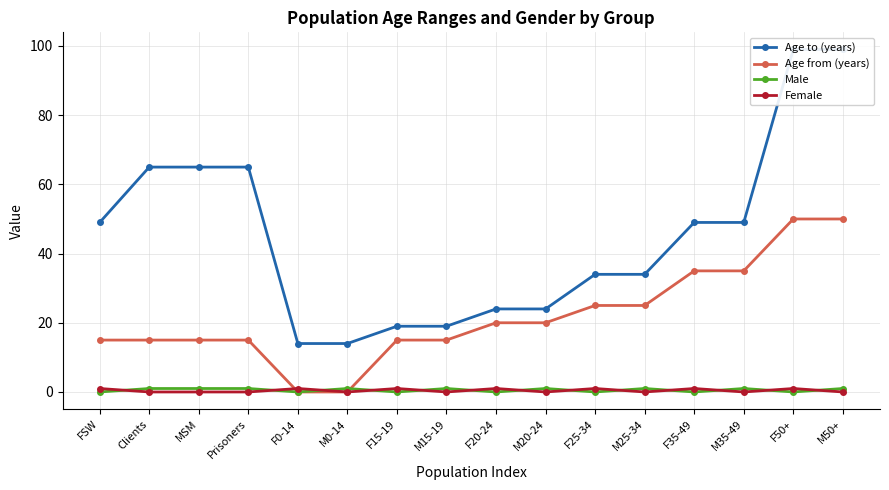

How many lines are shown in the chart?

4